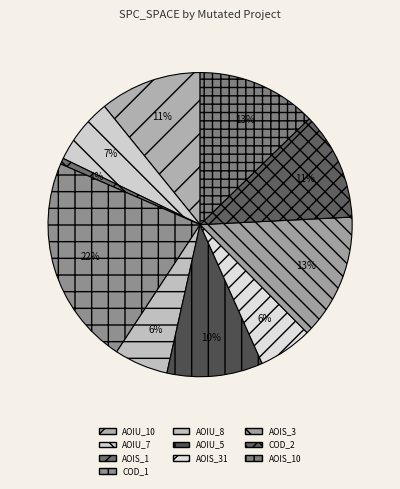

Which category has the biggest portion of the pie?

COD_1